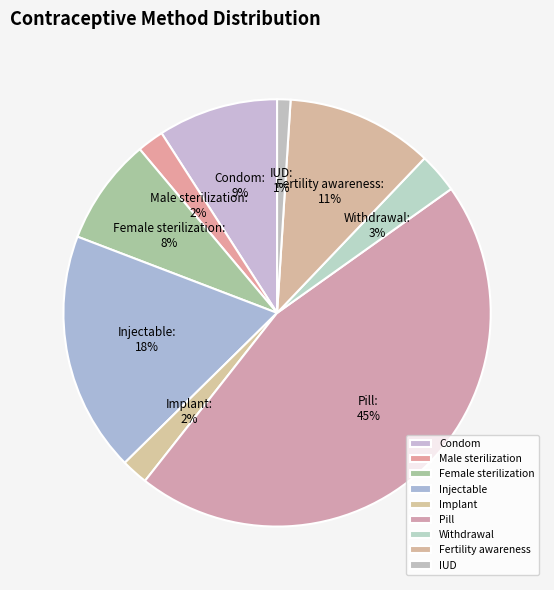

Which slice is the largest?

Pill